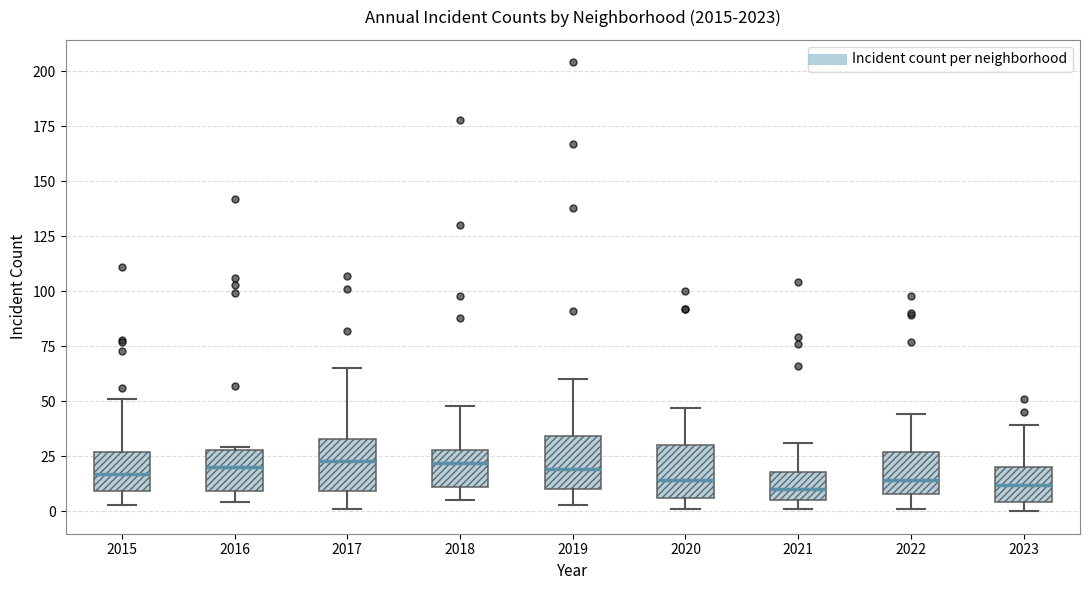

Reading left to right, read every box against the y-axis: the position of its median line, the range the box covers, and the ends of its whiskers. The values are not printed on the chart, so give them approximately, as read against the axis.

2015: median 15, box 10 to 25, whiskers 5 to 50
2016: median 20, box 10 to 30, whiskers 5 to 30
2017: median 25, box 10 to 35, whiskers 0 to 65
2018: median 20, box 10 to 30, whiskers 5 to 50
2019: median 20, box 10 to 35, whiskers 5 to 60
2020: median 15, box 5 to 30, whiskers 0 to 45
2021: median 10, box 5 to 20, whiskers 0 to 30
2022: median 15, box 10 to 25, whiskers 0 to 45
2023: median 10, box 5 to 20, whiskers 0 to 40